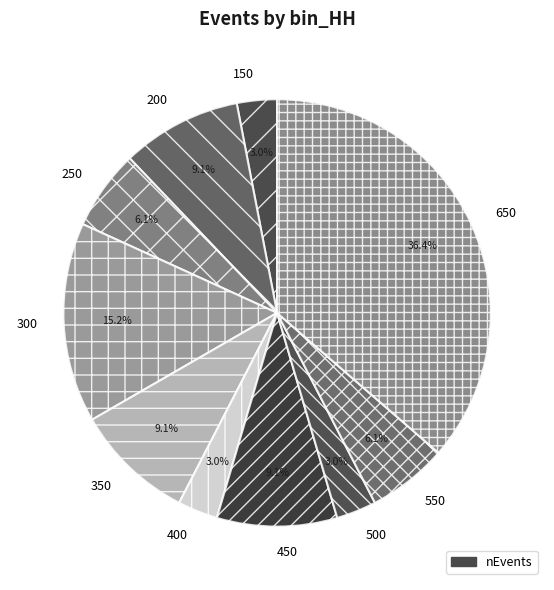

What is the total percentage of 350 and 500?

12.1%